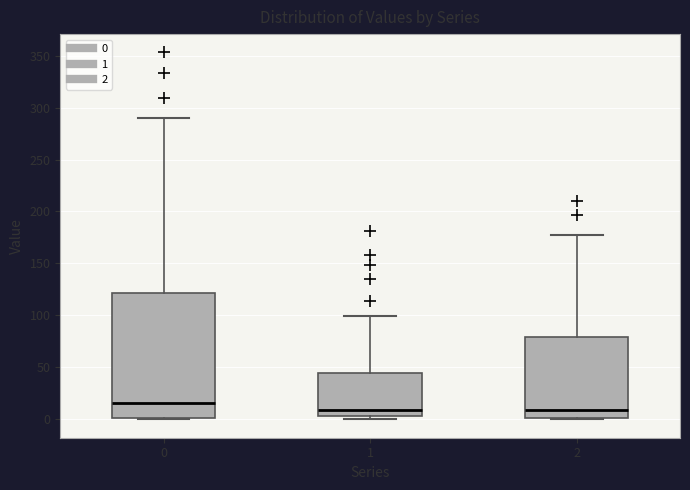

Where does the median line of the box at x = 2 sit on the y-axis? The values are not printed on the chart, so give them approximately, as read against the axis.

10